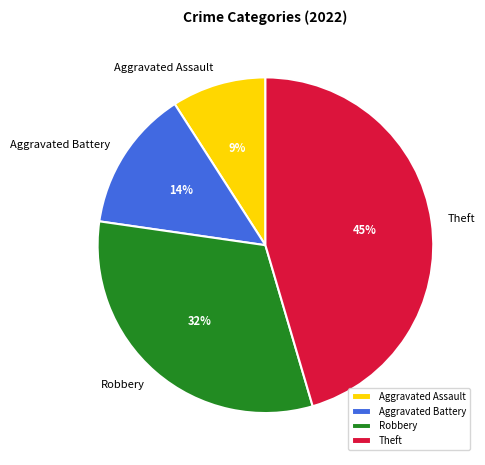

What is the largest slice in the pie chart?

Theft